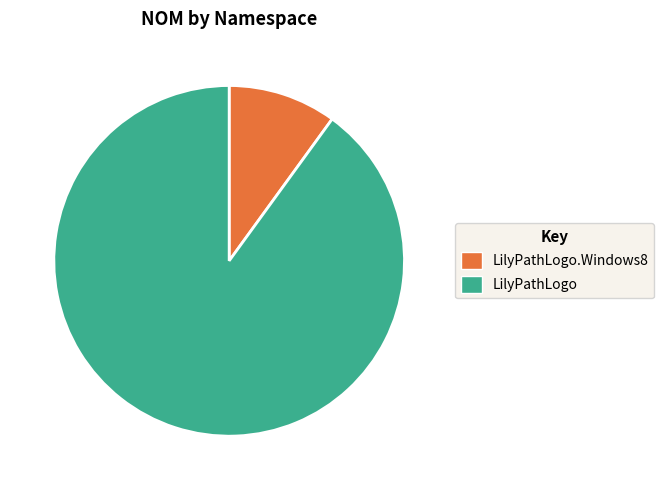

True or false: LilyPathLogo accounts for 80% of the total.

False